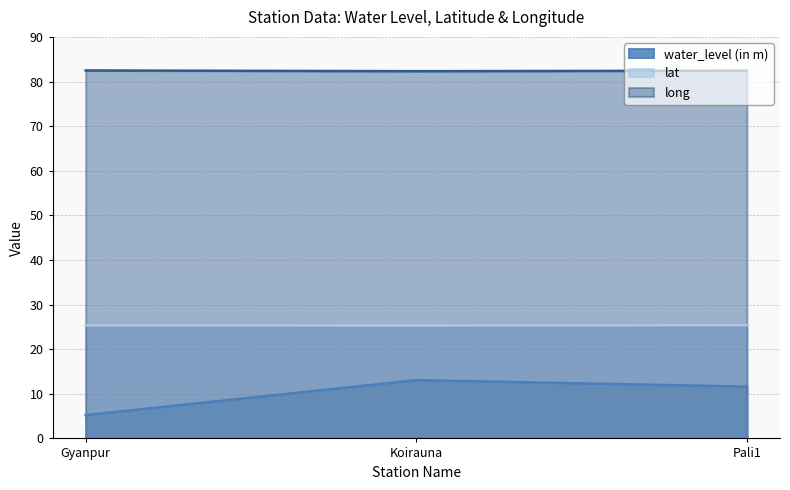

The water_level (in m) series shows 11.6 at Pali1. True or false?

True